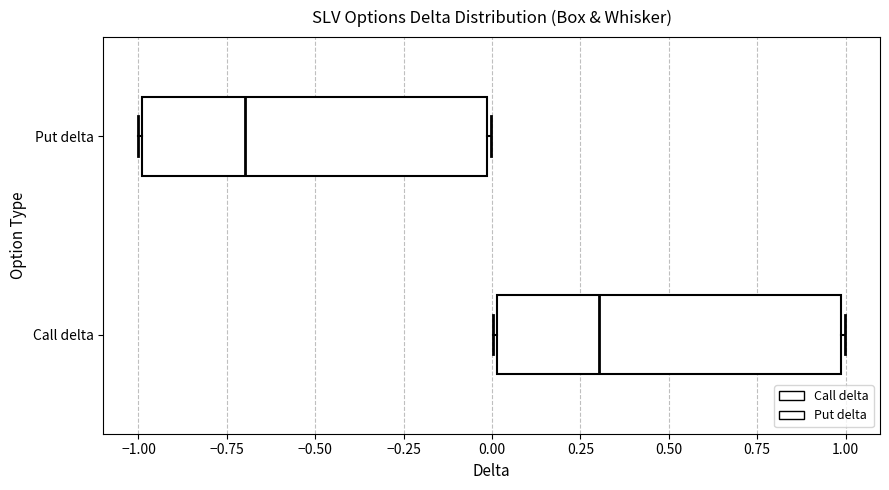

Where is the left edge of the box for Call delta on the x-axis? The values are not printed on the chart, so give them approximately, as read against the axis.

0.0